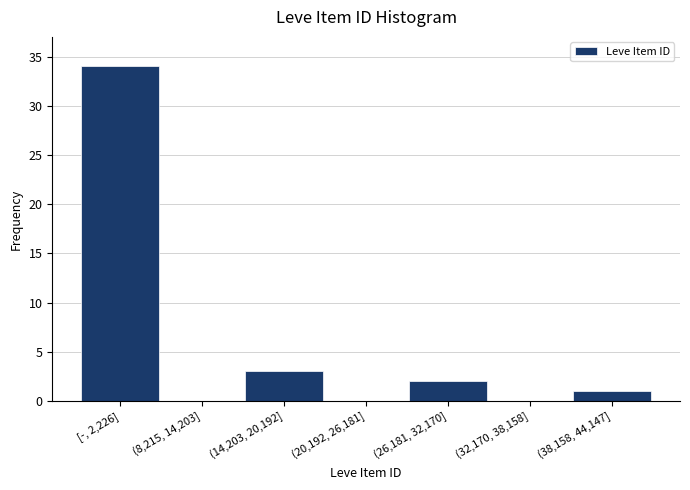

Reading right to left, extract all data points from this chart.

(38,158, 44,147]=1	(32,170, 38,158]=0	(26,181, 32,170]=2	(20,192, 26,181]=0	(14,203, 20,192]=3	(8,215, 14,203]=0	[-, 2,226]=34